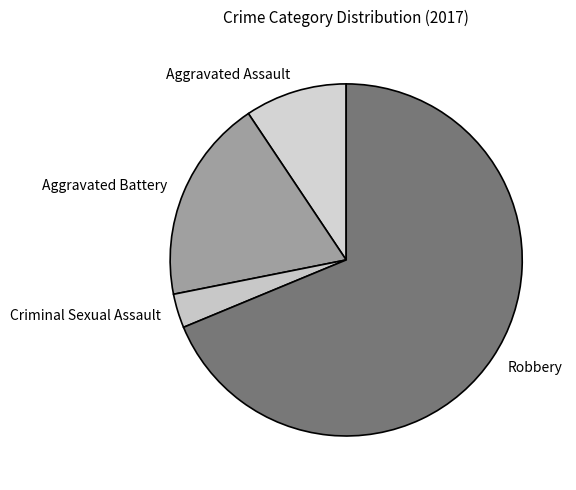

Is it true that Robbery is 69% of the pie?

True